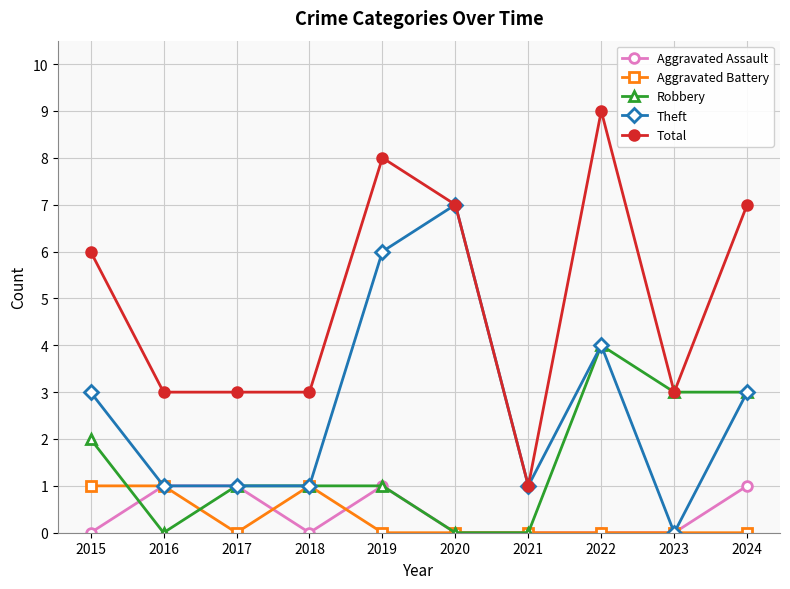

True or false: Aggravated Assault and Total cross at least once.

False